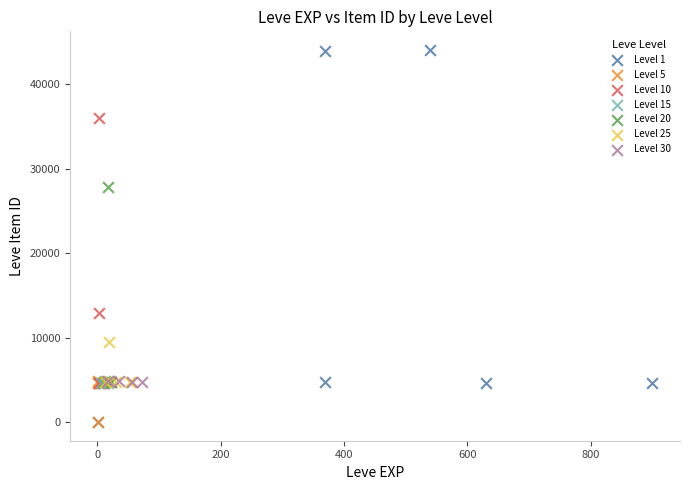

Which series has the largest Y range (max minus min)?

Level 1